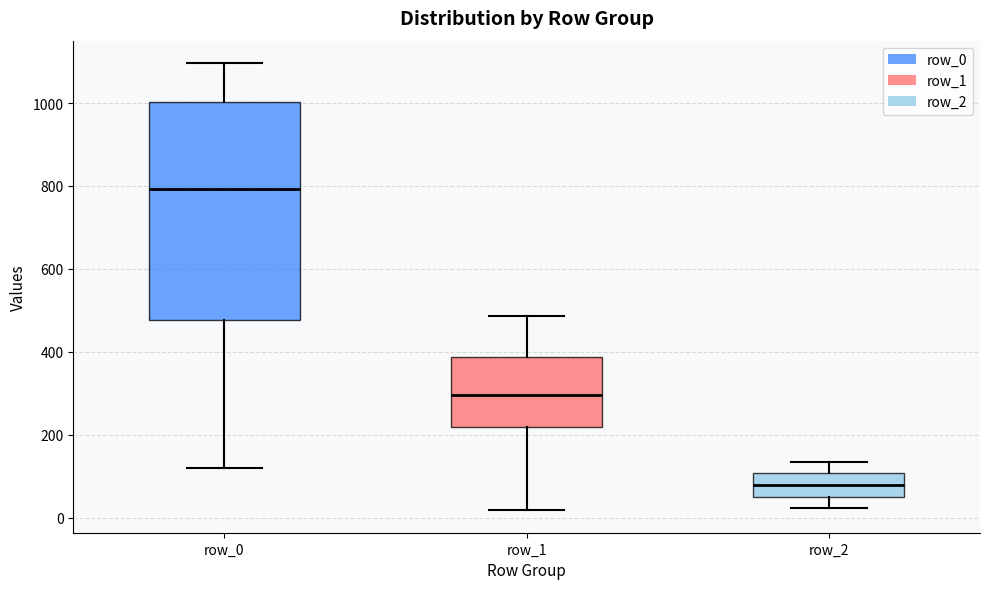

Reading left to right, transcribe this box plot: for each box, give where its median line is, the range the box spans, and where its two whiskers end, as read against the y-axis. The values are not printed on the chart, so give them approximately, as read against the axis.

row_0: median 800, box 480 to 1000, whiskers 120 to 1100
row_1: median 300, box 220 to 380, whiskers 20 to 480
row_2: median 80, box 60 to 100, whiskers 20 to 140